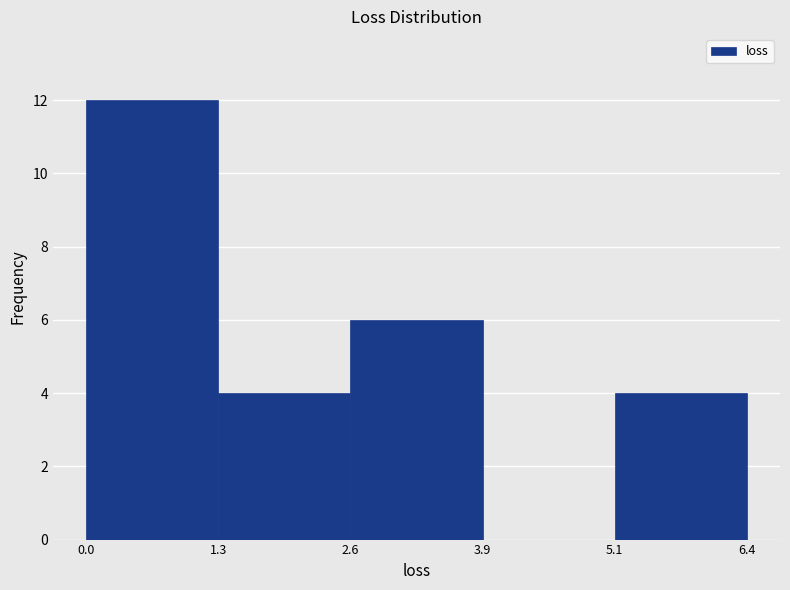

Reading left to right, transcribe this chart: for each bar, give the range it covers on the x-axis and its height. The values are not printed on the chart, so give them approximately, as read against the axis.

0.0 to 1.3: 12
1.3 to 2.6: 4
2.6 to 3.9: 6
3.9 to 5.1: 0
5.1 to 6.4: 4